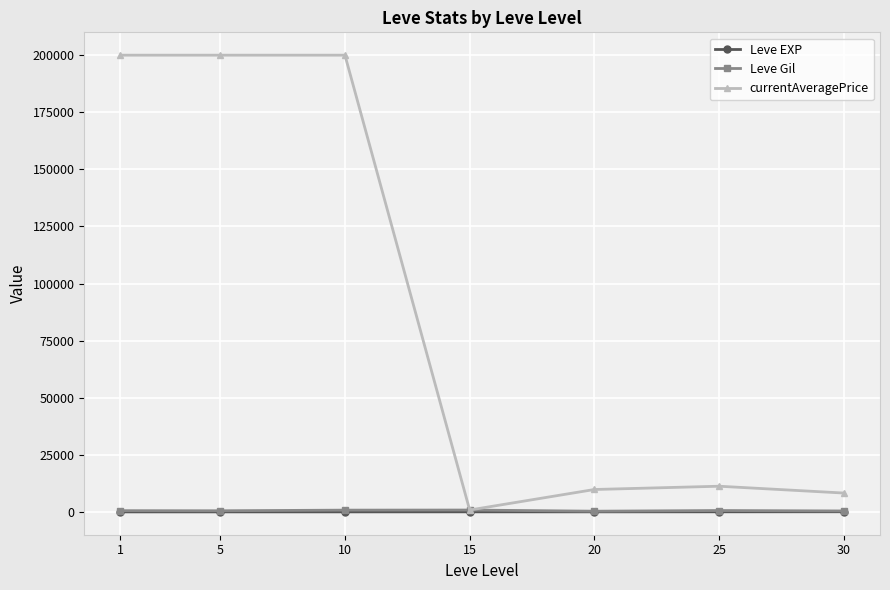

What is the maximum value shown in the chart?

200000.0